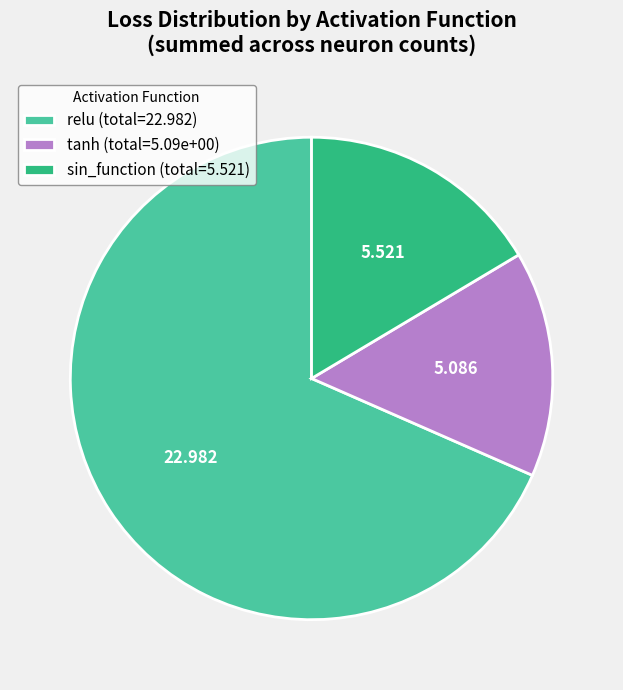

Does relu (total=22.982) represent more than half of the total?

Yes